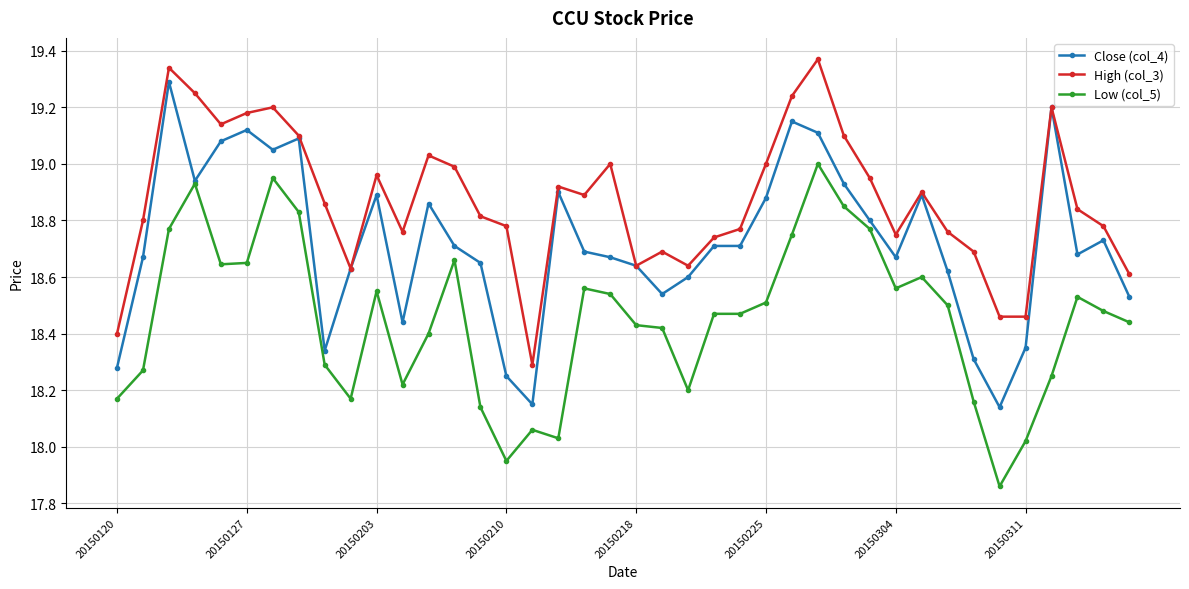

List the series in order of their peak value, lowest first.

Low (col_5), Close (col_4), High (col_3)